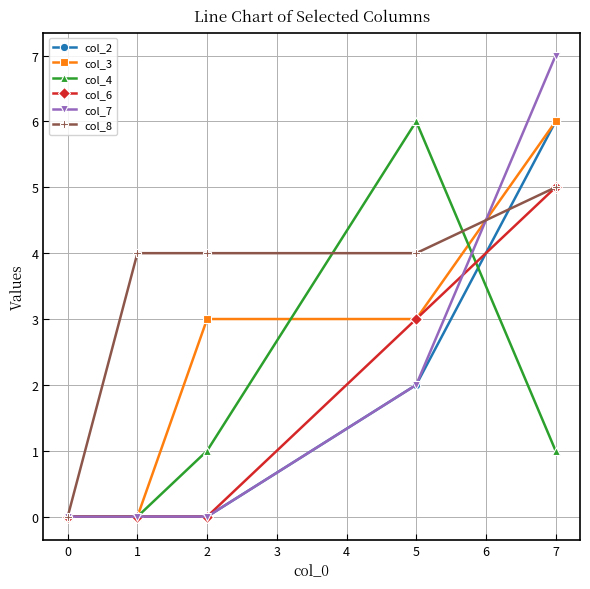

The value of col_7 at 7 is 7. True or false?

True